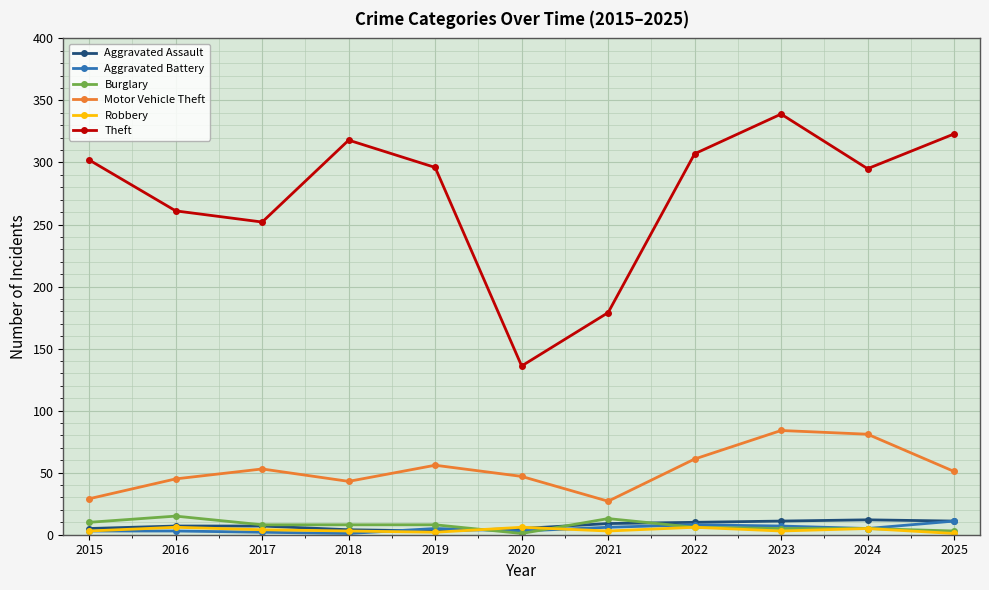

Is the value of Aggravated Assault at 2023 greater than the value of Motor Vehicle Theft at 2017?

No